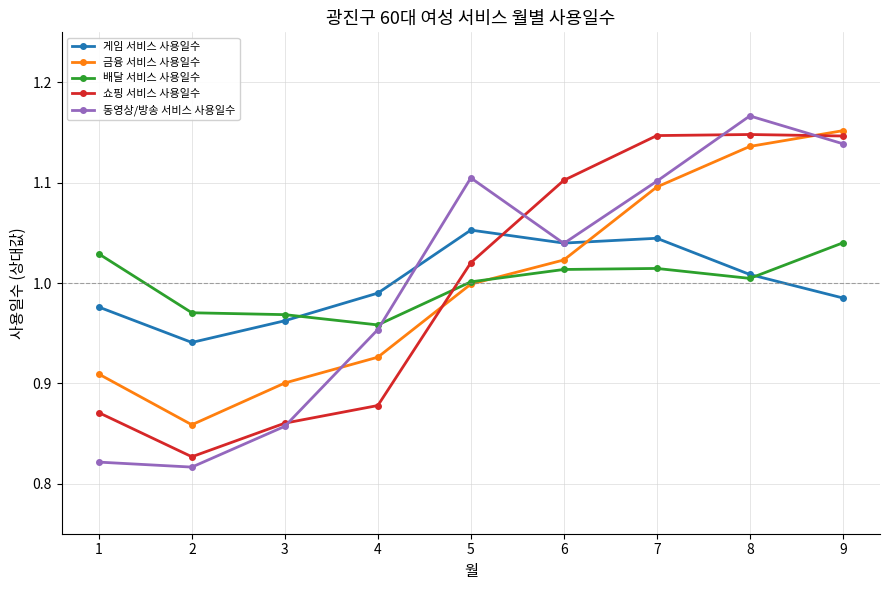

What is the difference between the maximum and second lowest values in the 쇼핑 서비스 사용일수 series?

0.3